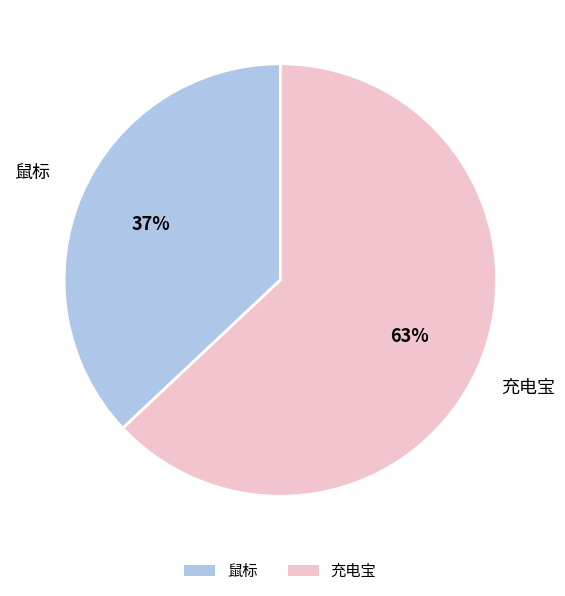

How many slices are in this pie chart?

2